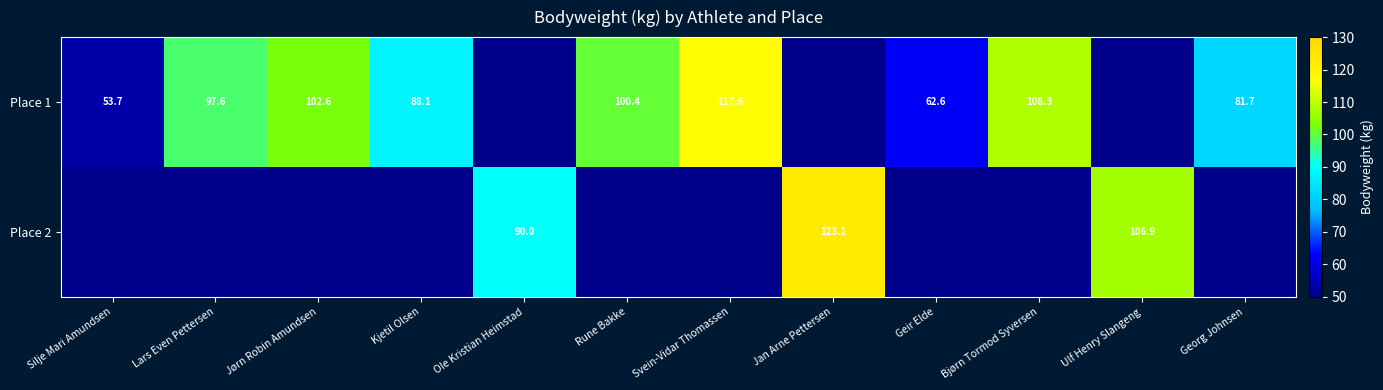

Is it true that Place 1 equals 81.7 at Georg Johnsen?

True